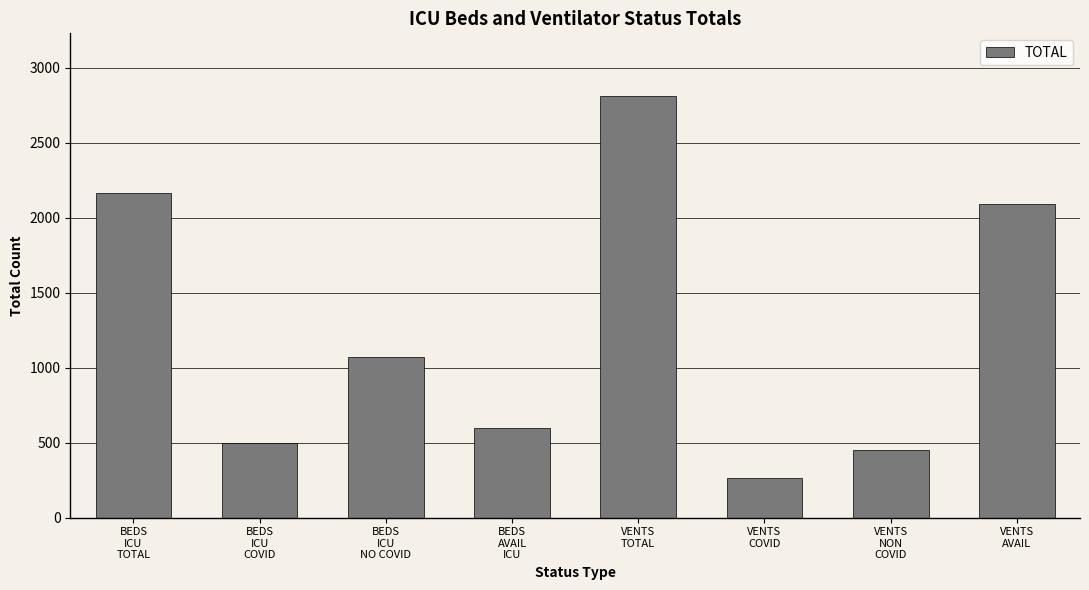

The chart shows a value of 395 at BEDS
ICU
NO COVID. True or false?

False